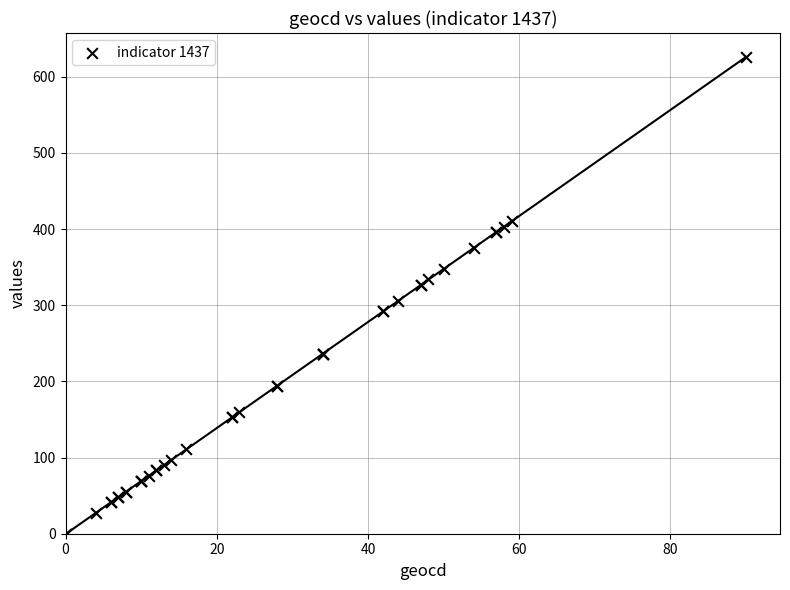

What Y value in the scatter plot is closest to 313?

306